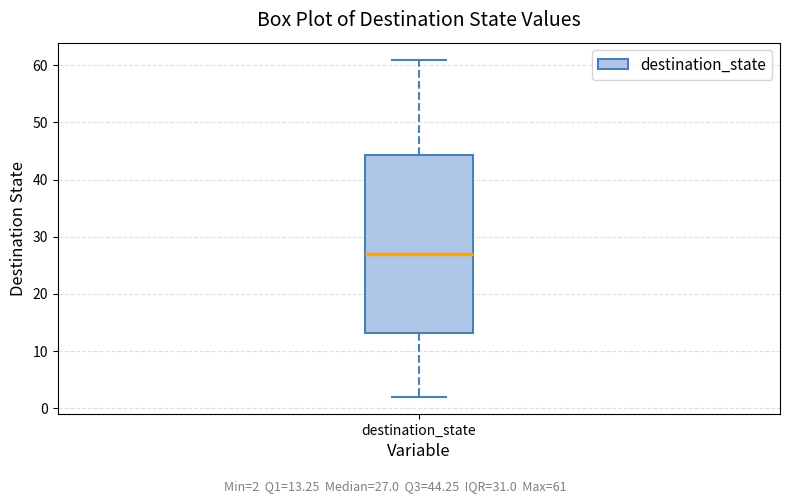

Transcribe this box plot: give where the median line is, the range the box spans, and where the two whiskers end, as read against the y-axis. The values are not printed on the chart, so give them approximately, as read against the axis.

median 27, box 13 to 44, whiskers 2 to 61